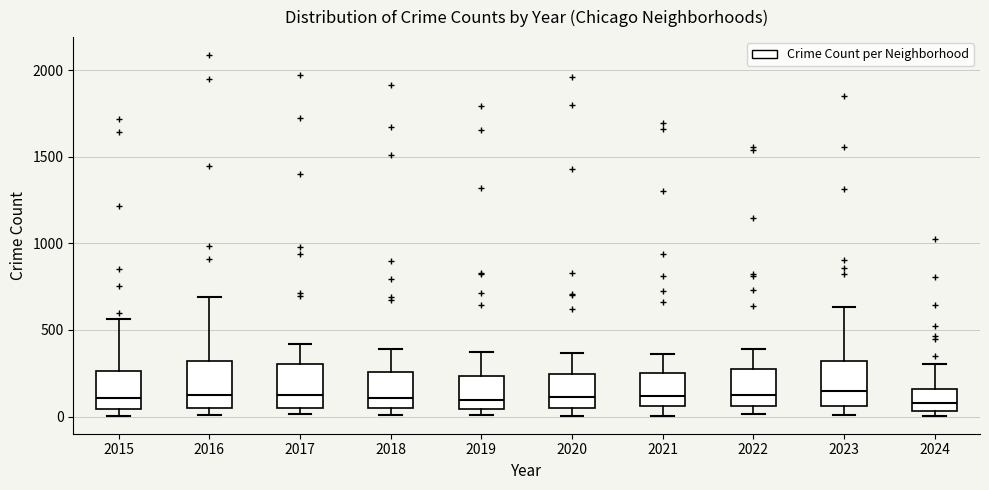

Reading left to right, transcribe this box plot: for each box, give where its median line is, the range the box spans, and where its two whiskers end, as read against the y-axis. The values are not printed on the chart, so give them approximately, as read against the axis.

2015: median 100, box 50 to 250, whiskers 0 to 550
2016: median 150, box 50 to 300, whiskers 0 to 700
2017: median 100, box 50 to 300, whiskers 0 to 400
2018: median 100, box 50 to 250, whiskers 0 to 400
2019: median 100, box 50 to 250, whiskers 0 to 400
2020: median 100, box 50 to 250, whiskers 0 to 350
2021: median 100, box 50 to 250, whiskers 0 to 350
2022: median 100, box 50 to 250, whiskers 0 to 400
2023: median 150, box 50 to 300, whiskers 0 to 650
2024: median 100, box 50 to 150, whiskers 0 to 300